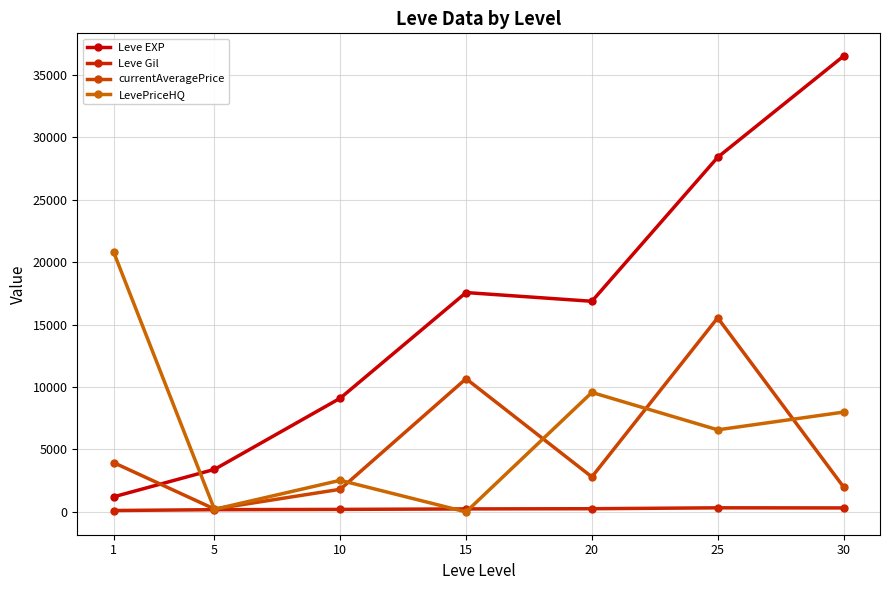

How many interior local peaks does the Leve Gil series have?

1